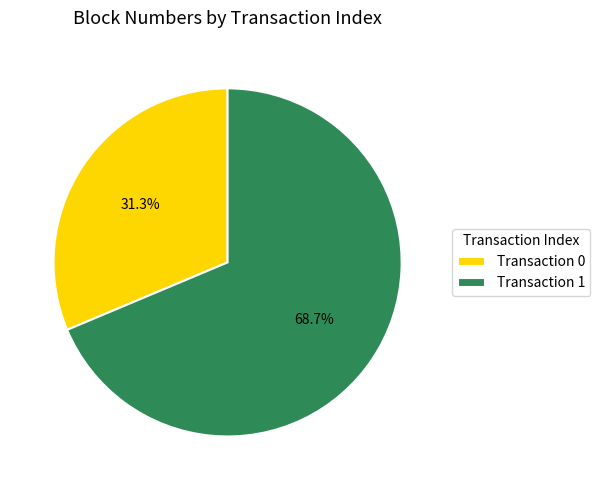

Is there a majority slice in this chart?

Yes